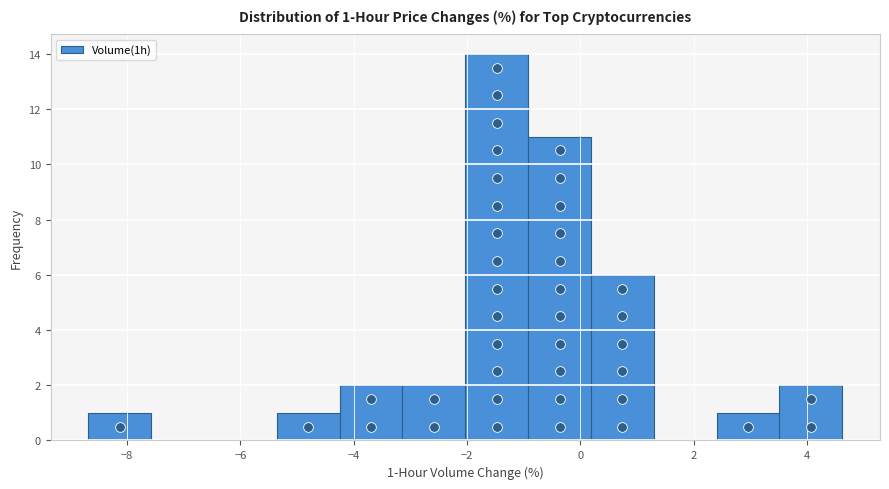

Over which range of the x-axis is the bar tallest?

-2.0 to -1.0